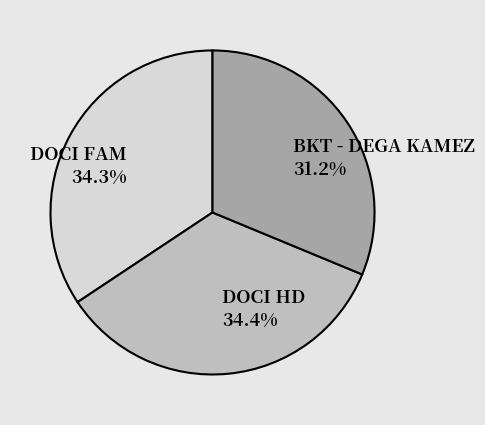

Which category has the smallest portion of the pie?

BKT - DEGA KAMEZ